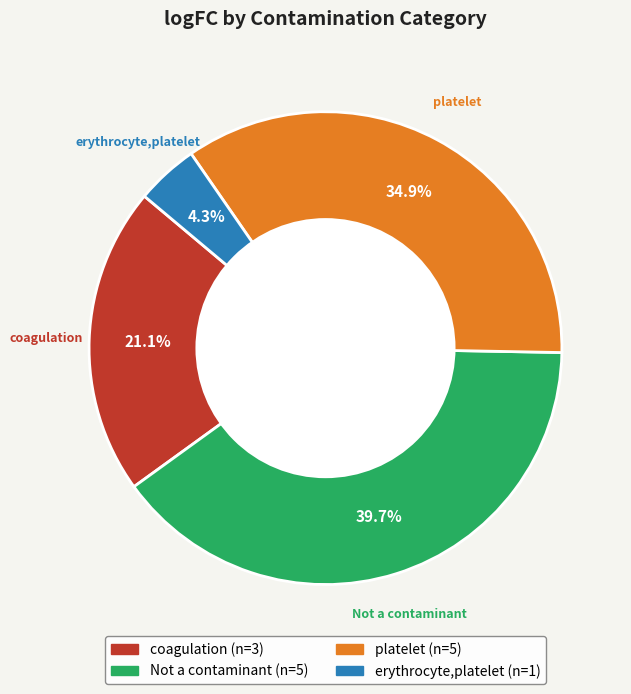

To the nearest percent, what percentage of the pie is Not a contaminant?

40%